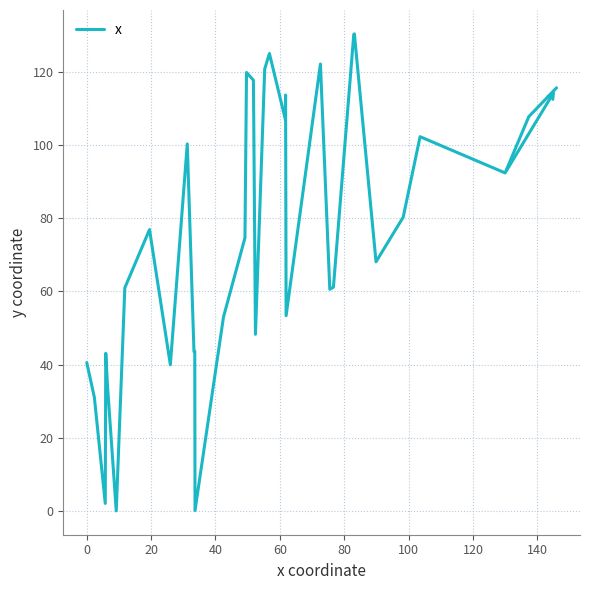

What is the greatest value displayed?

130.4